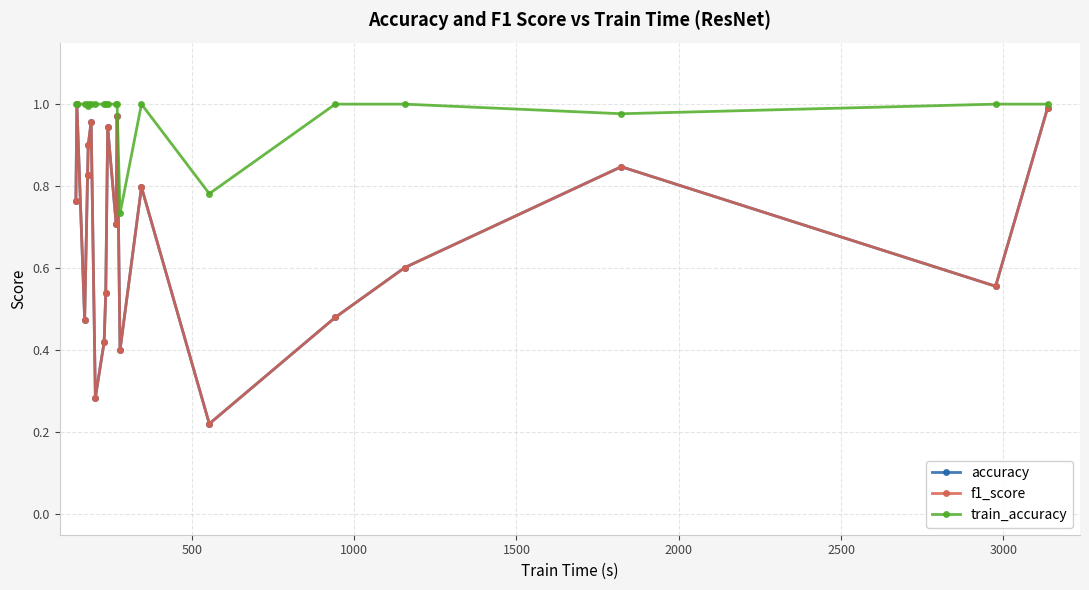

True or false: accuracy has more than 1 interior local peaks.

True